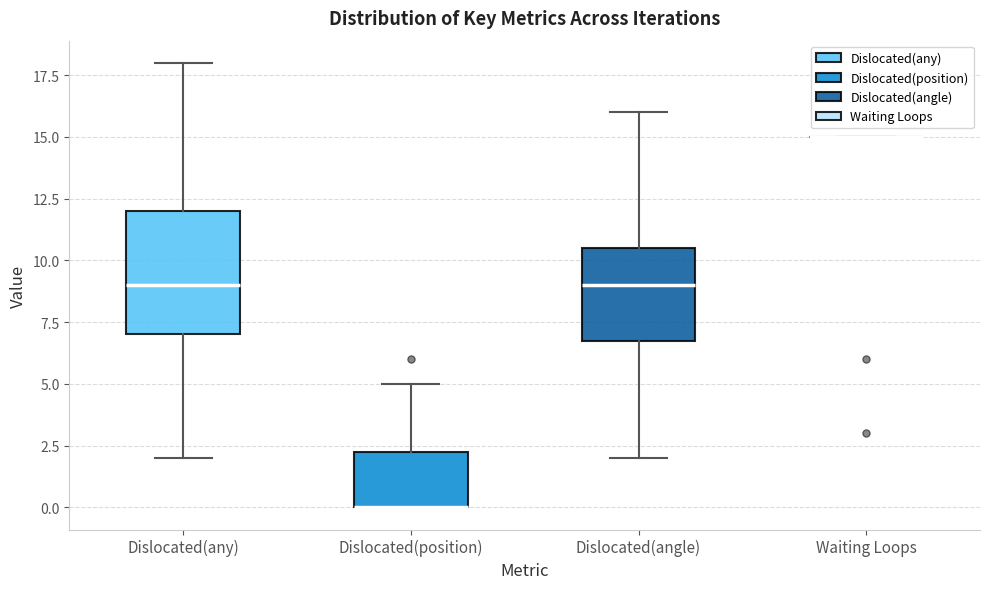

Where is the upper edge of the box for Dislocated(position) on the y-axis? The values are not printed on the chart, so give them approximately, as read against the axis.

2.5